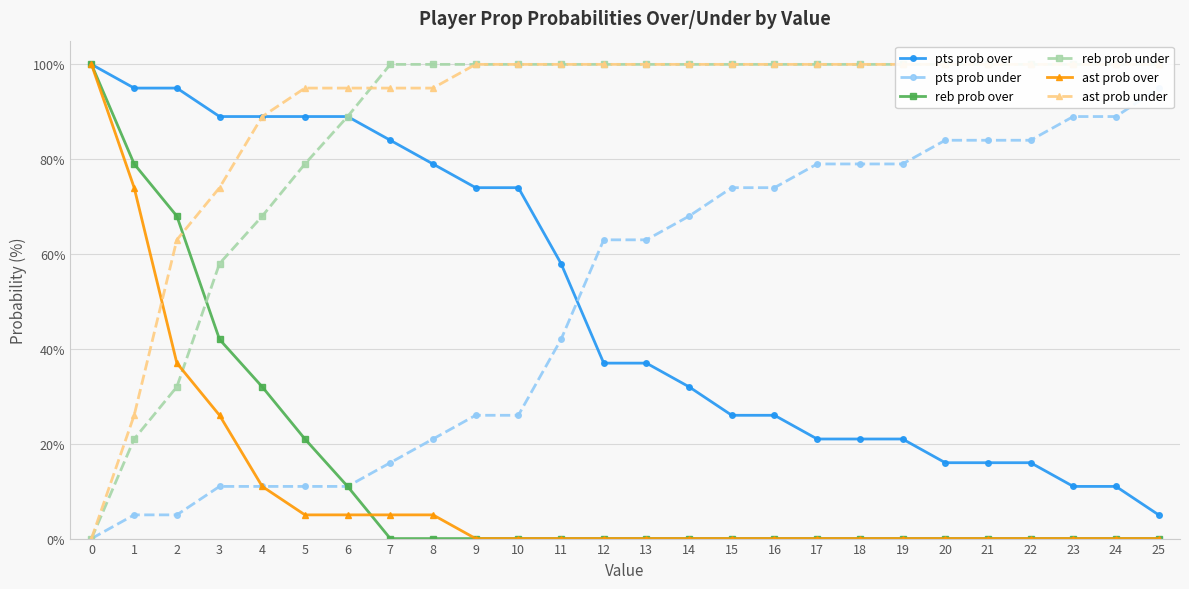

What is the sum of the reb prob under values at 11 and 21?

200